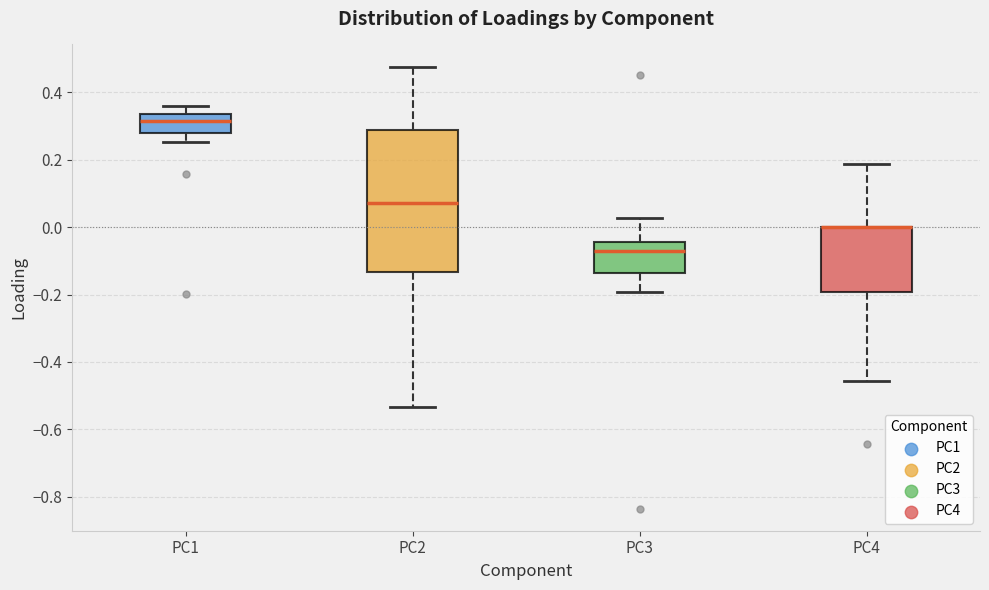

Which box is the tallest, from its lower edge to its upper edge?

PC2